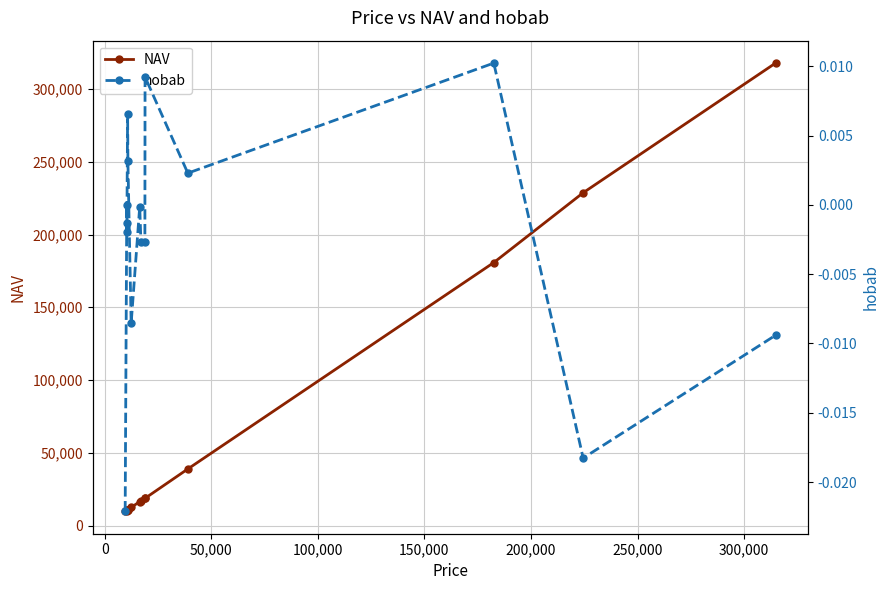

How many data points in NAV are less than 16432?

7